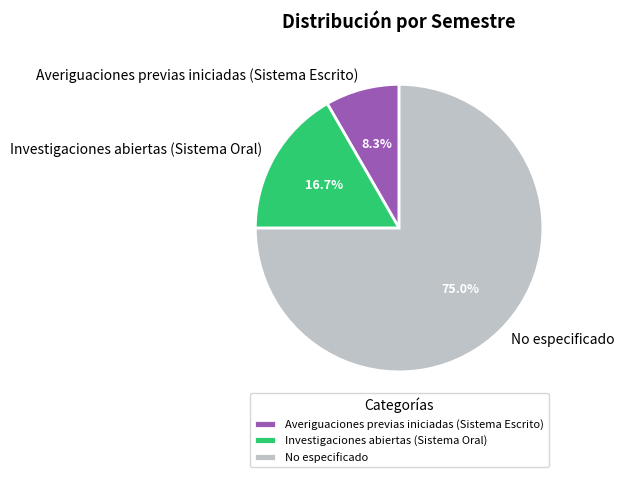

Rank the categories by value from lowest to highest.

Averiguaciones previas iniciadas (Sistema Escrito), Investigaciones abiertas (Sistema Oral), No especificado